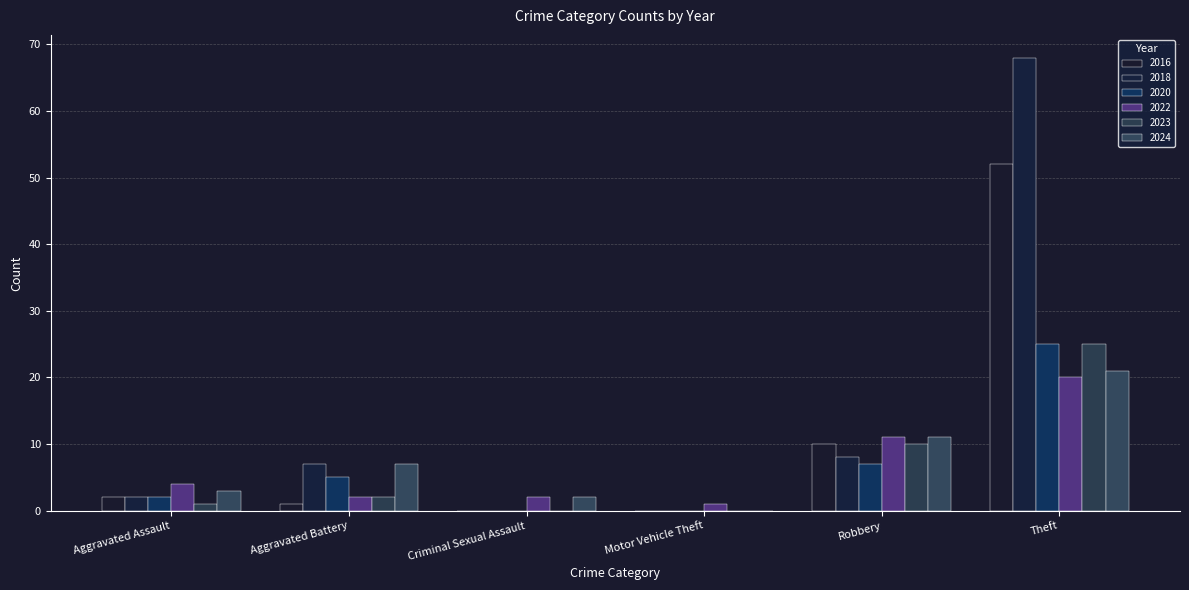

Are the bars horizontal?

No